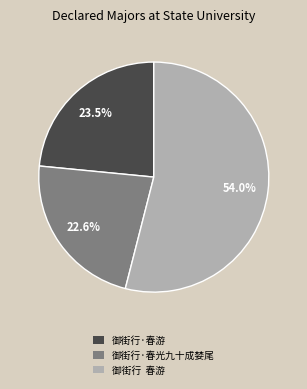

Rank the categories by value from lowest to highest.

御街行·春光九十成婪尾, 御街行·春游, 御街行 春游